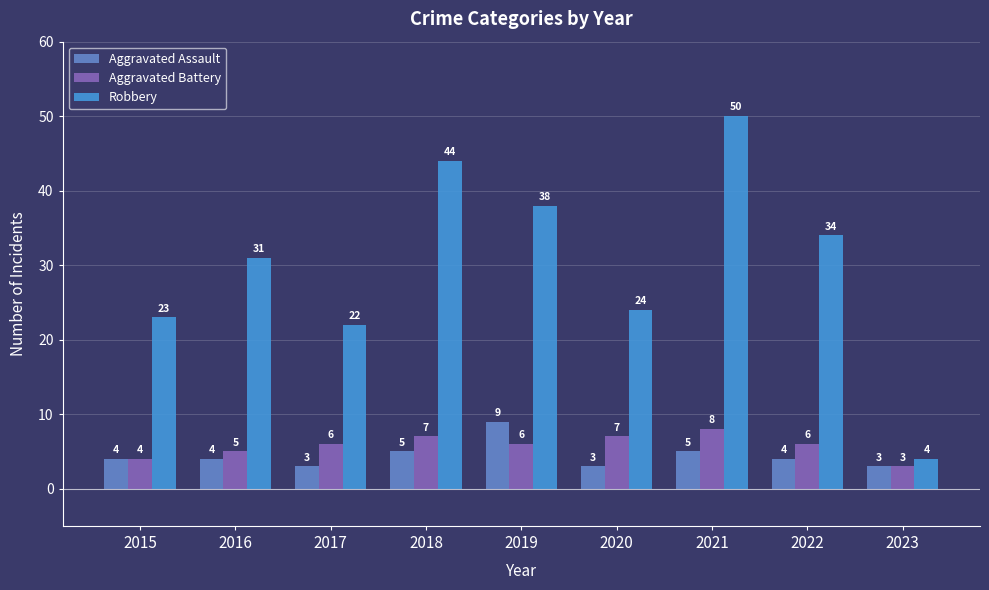

How many data points in Robbery are less than 31?

4